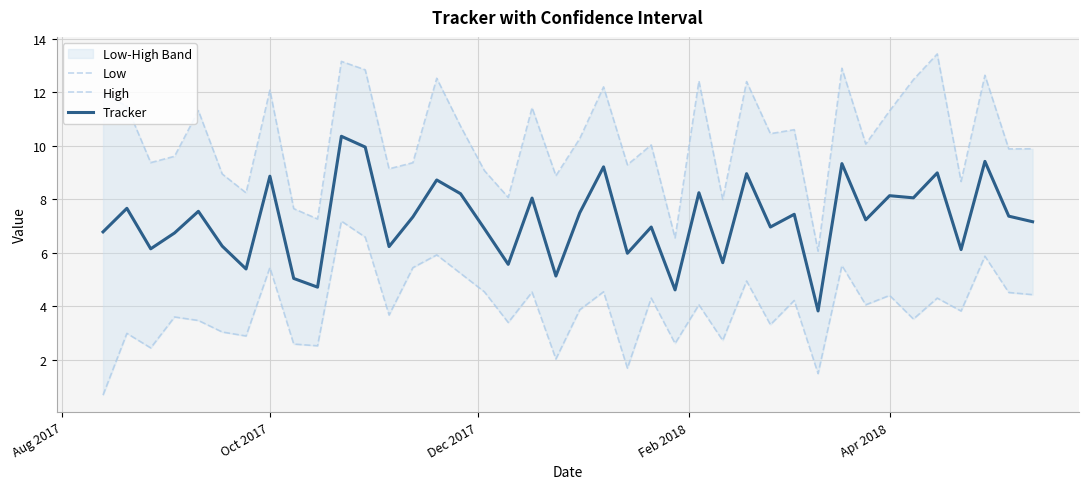

What are all the series names shown in the legend?

Low, High, Tracker